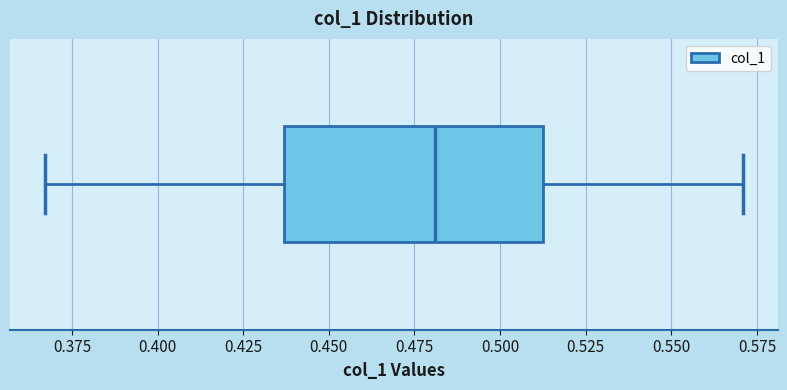

Read this box plot against the x-axis: the position of the median line, the range covered by the box, and the ends of both whiskers. The values are not printed on the chart, so give them approximately, as read against the axis.

median 0.480, box 0.435 to 0.515, whiskers 0.365 to 0.570